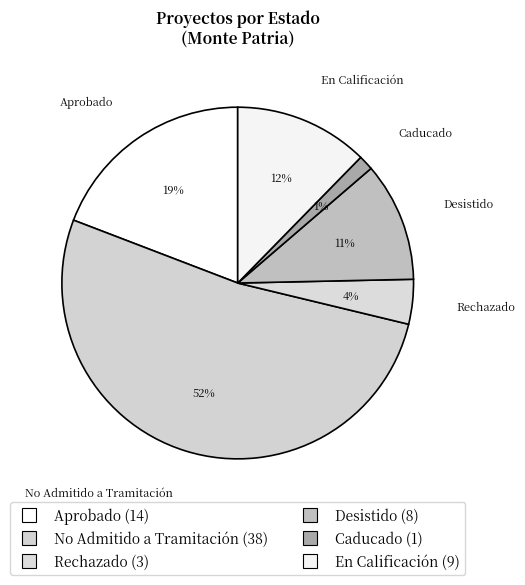

How many segments does this pie chart have?

6